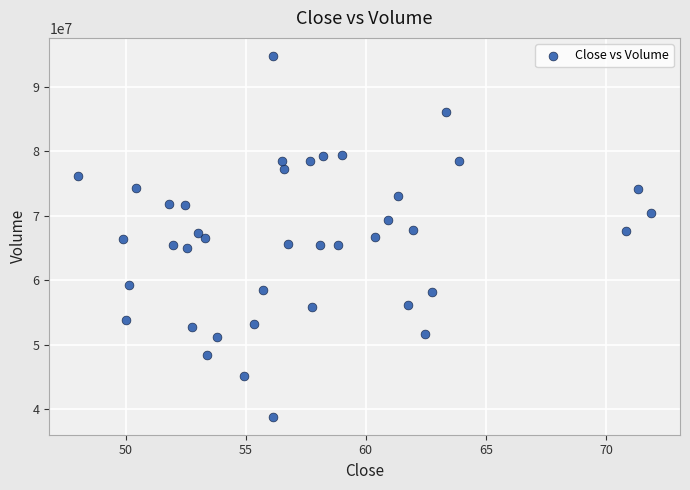

What is the range of Y values (max minus min)?

55870200